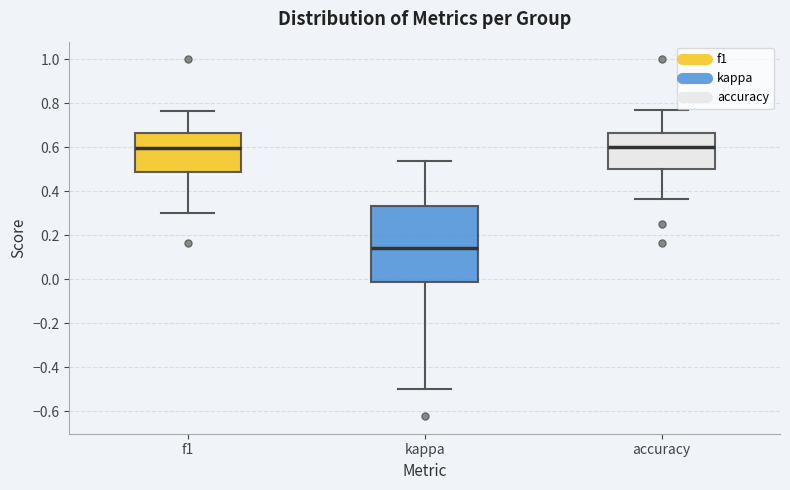

Reading left to right, read every box against the y-axis: the position of its median line, the range the box covers, and the ends of its whiskers. The values are not printed on the chart, so give them approximately, as read against the axis.

f1: median 0.60, box 0.48 to 0.66, whiskers 0.30 to 0.76
kappa: median 0.14, box -0.02 to 0.34, whiskers -0.50 to 0.54
accuracy: median 0.60, box 0.50 to 0.66, whiskers 0.36 to 0.76